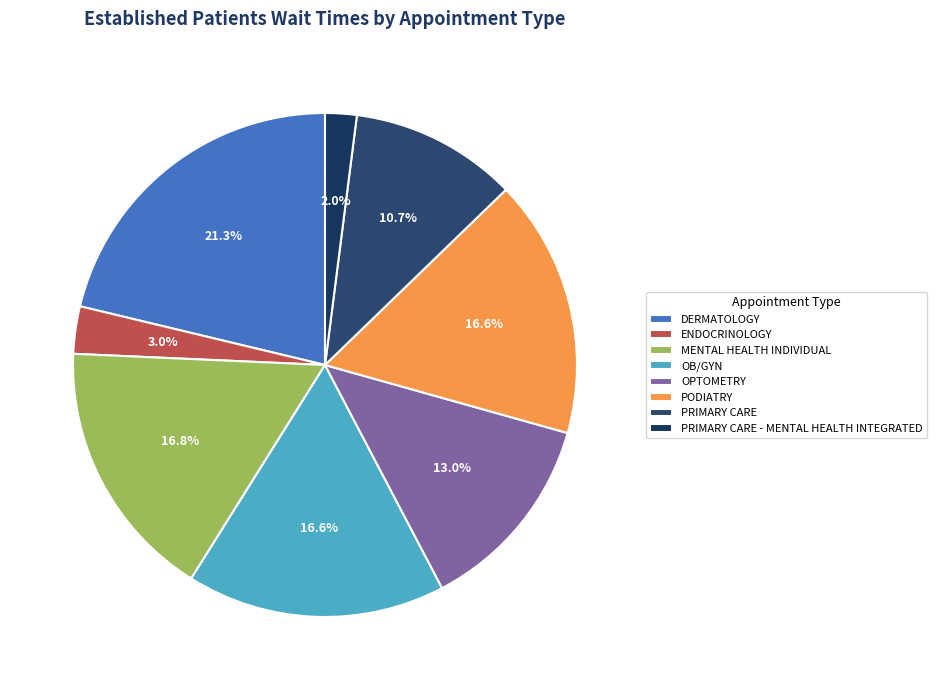

True or false: PRIMARY CARE - MENTAL HEALTH INTEGRATED accounts for 2% of the total.

True